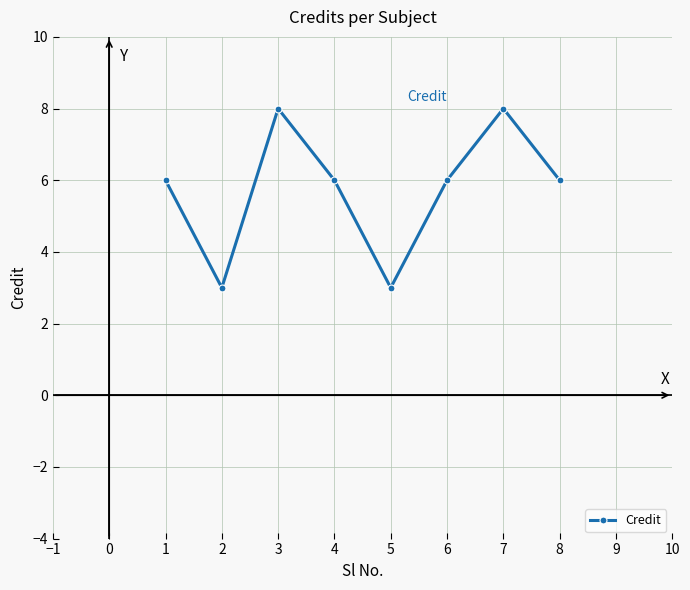

Reading left to right, what are all the values shown in this chart?

6	3	8	6	3	6	8	6